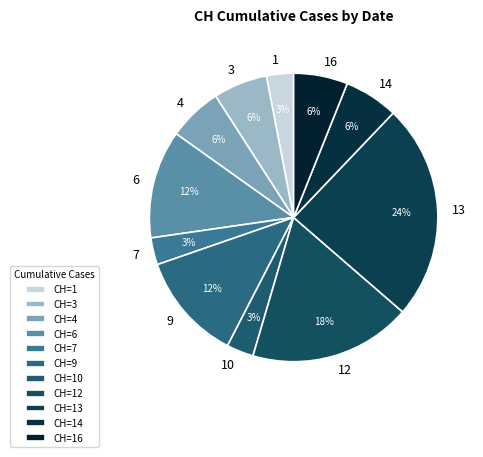

Is the sum of 3 and 4 greater than half?

No